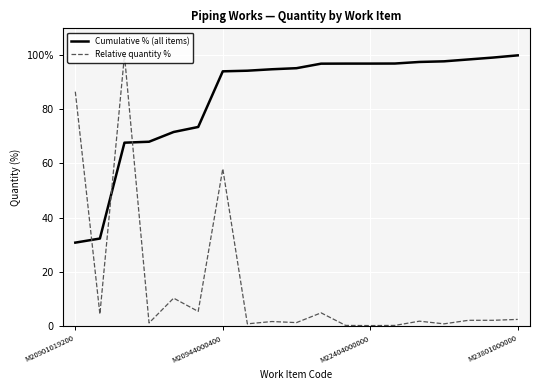

At which label is Relative quantity % closest to 50?

M20944000400